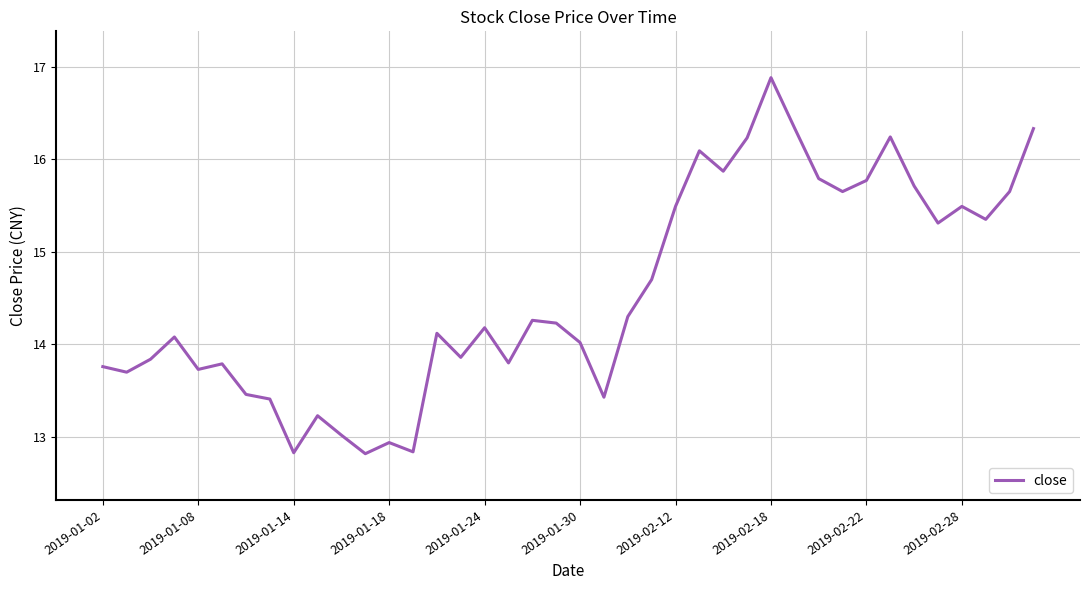

True or false: the data has more than 2 interior local peaks.

True